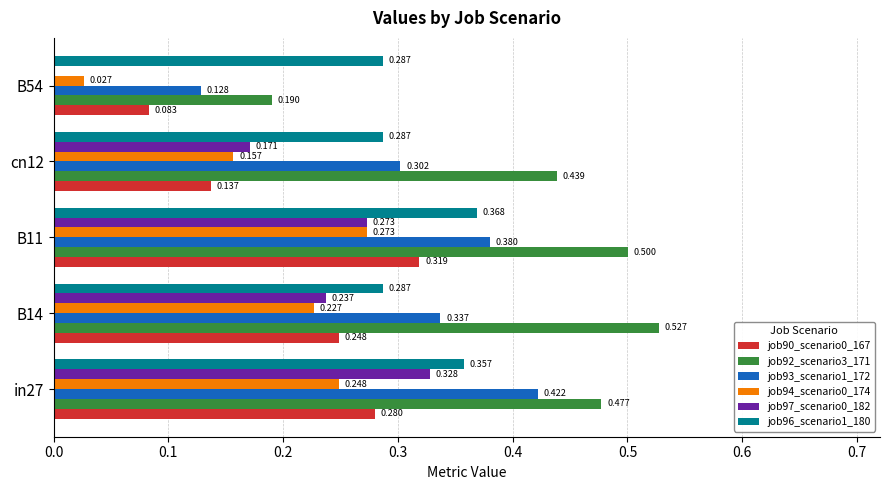

What is the lowest value of the job90_scenario0_167 series?

0.1